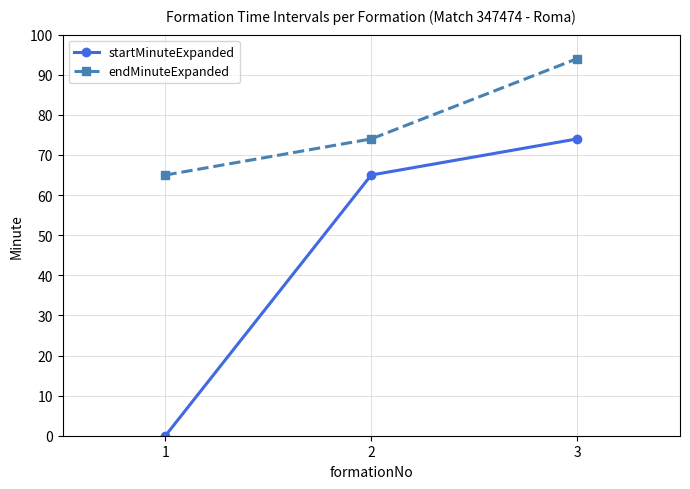

How many values in startMinuteExpanded are above zero?

2